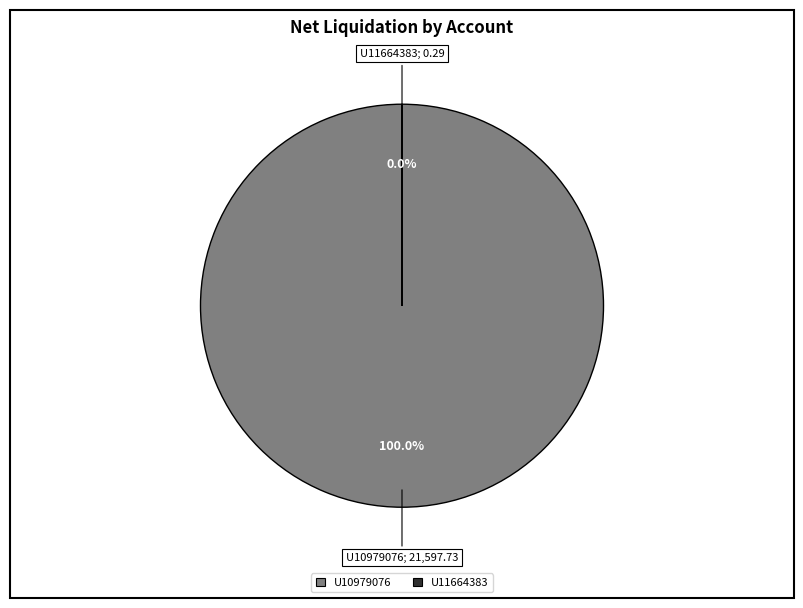

How many segments does this pie chart have?

2